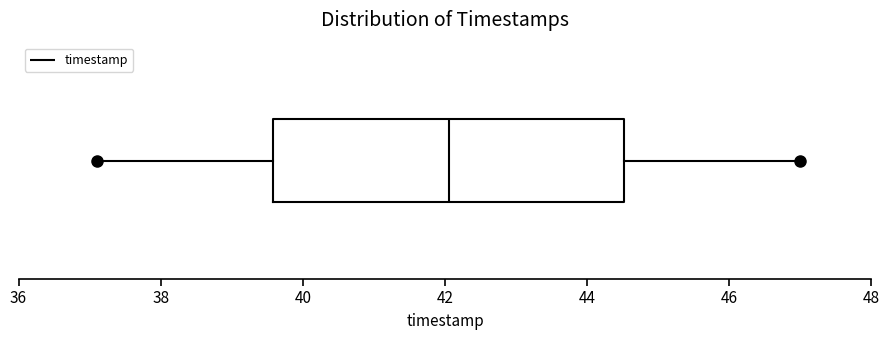

Where does the median line of the box sit on the x-axis? The values are not printed on the chart, so give them approximately, as read against the axis.

42.0